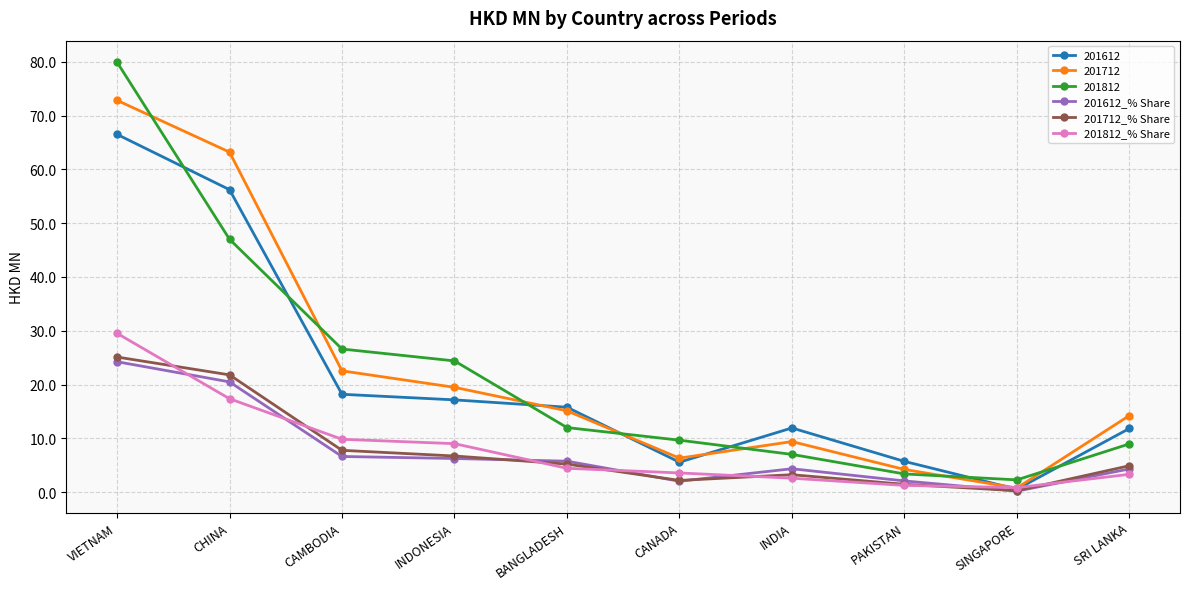

In 201712_% Share, how many points are higher than both neighbors (excluding endpoints)?

1